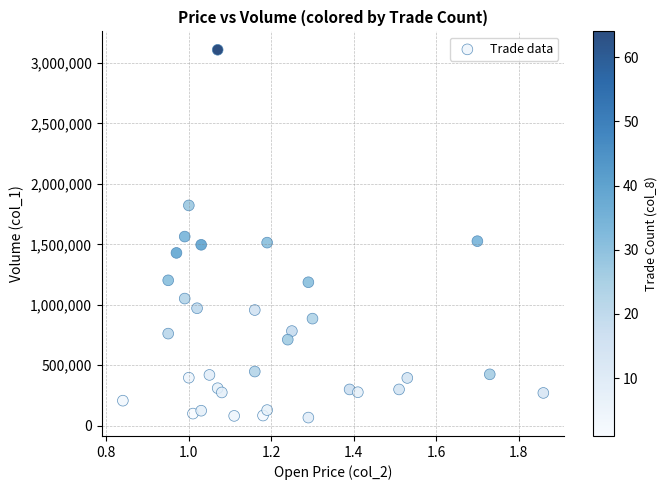

What is the range of Y values (max minus min)?

3044000